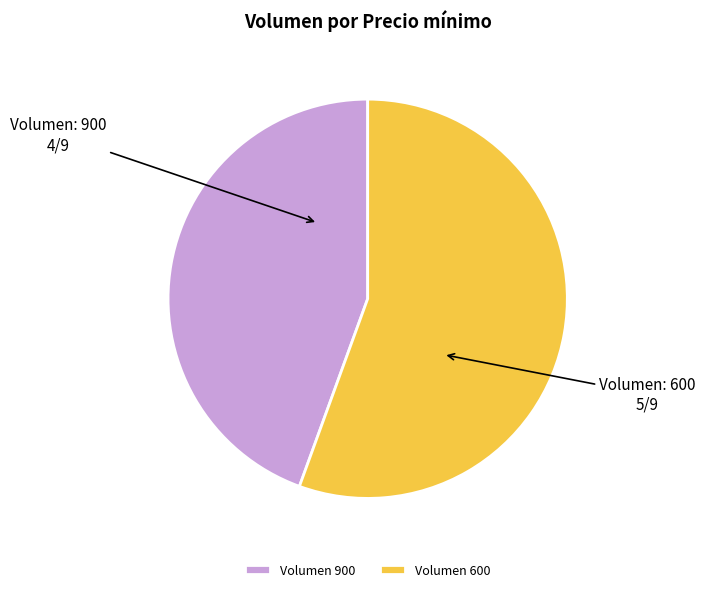

How many segments does this pie chart have?

2